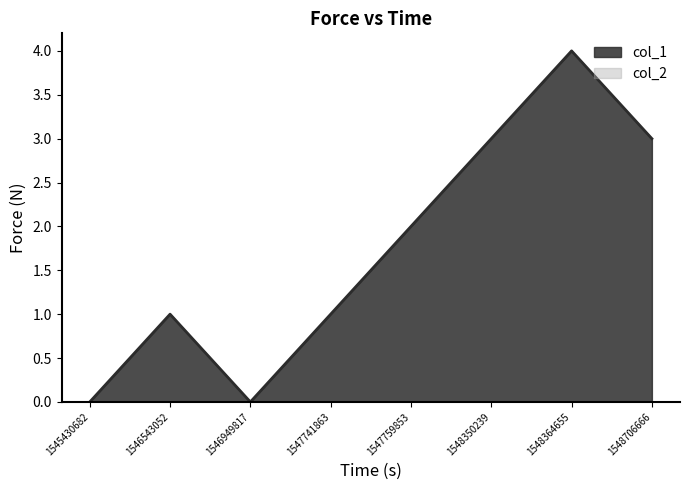

The chart shows a value of 2 at 1548364655. True or false?

False